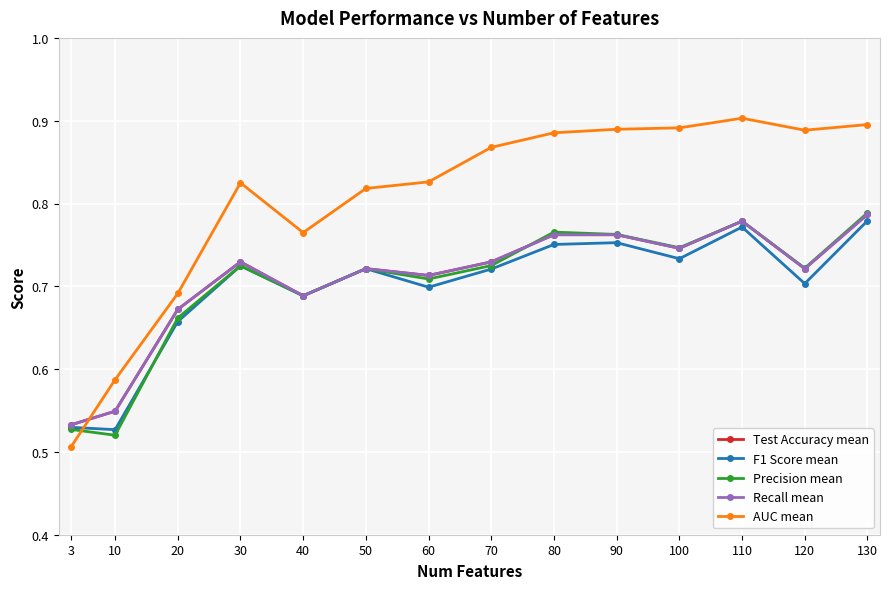

Does the chart have visible grid lines?

Yes